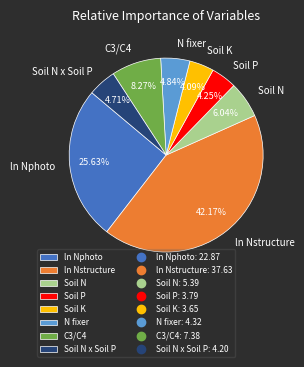

To the nearest percent, what portion does C3/C4 represent?

8%